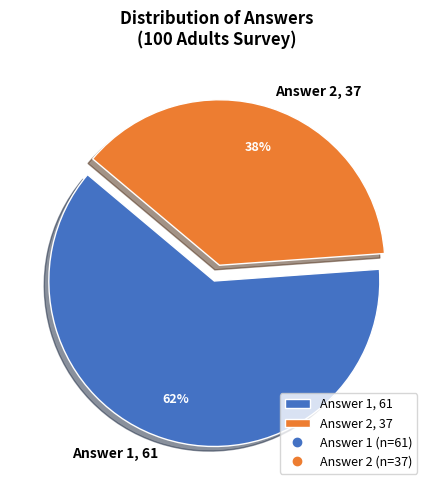

Is Answer 1 the majority of the pie?

Yes